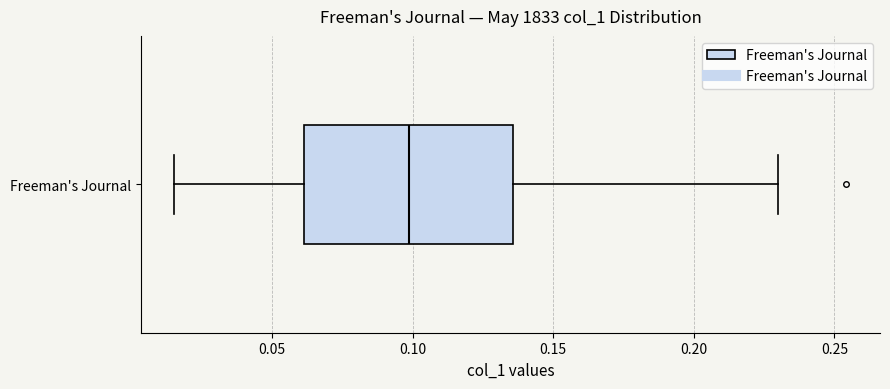

Transcribe this box plot: give where the median line is, the range the box spans, and where the two whiskers end, as read against the x-axis. The values are not printed on the chart, so give them approximately, as read against the axis.

median 0.100, box 0.060 to 0.135, whiskers 0.015 to 0.230